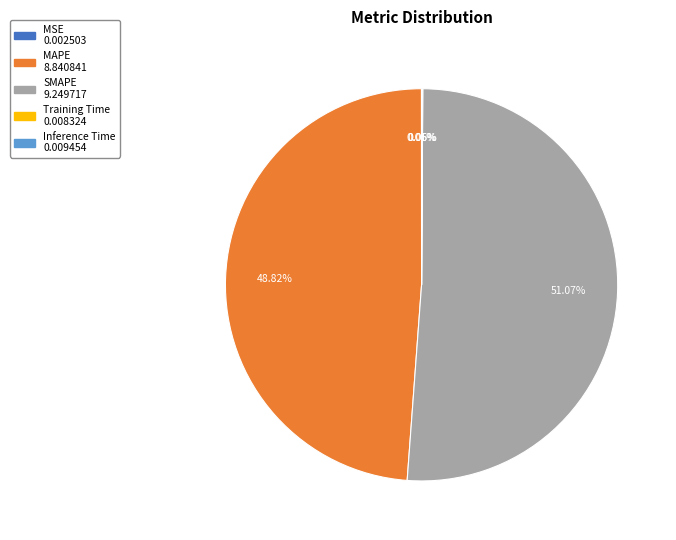

Which slice represents more than half of the pie?

SMAPE